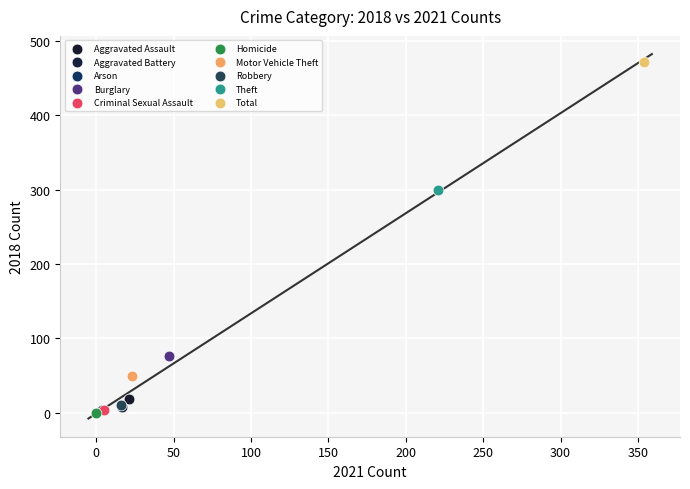

What are all the series names shown in the legend?

Aggravated Assault, Aggravated Battery, Arson, Burglary, Criminal Sexual Assault, Homicide, Motor Vehicle Theft, Robbery, Theft, Total